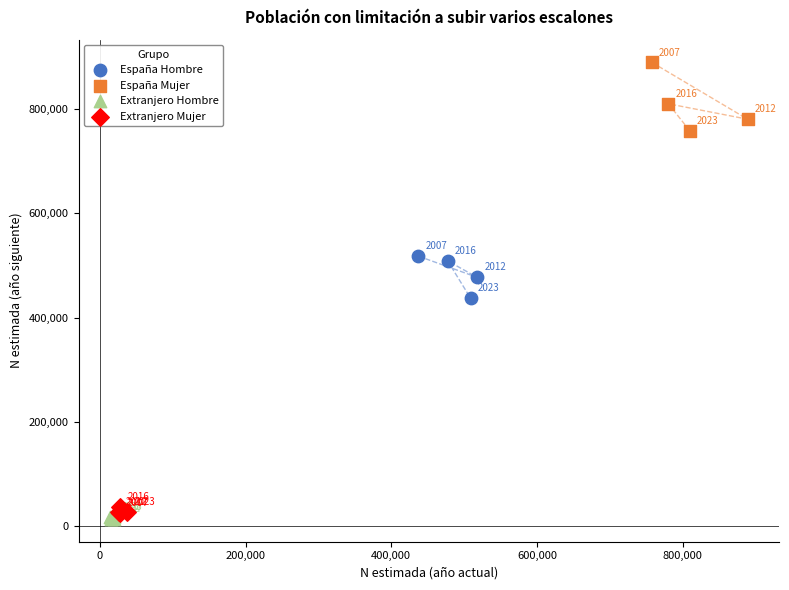

Which series contains the highest Y value?

España Mujer